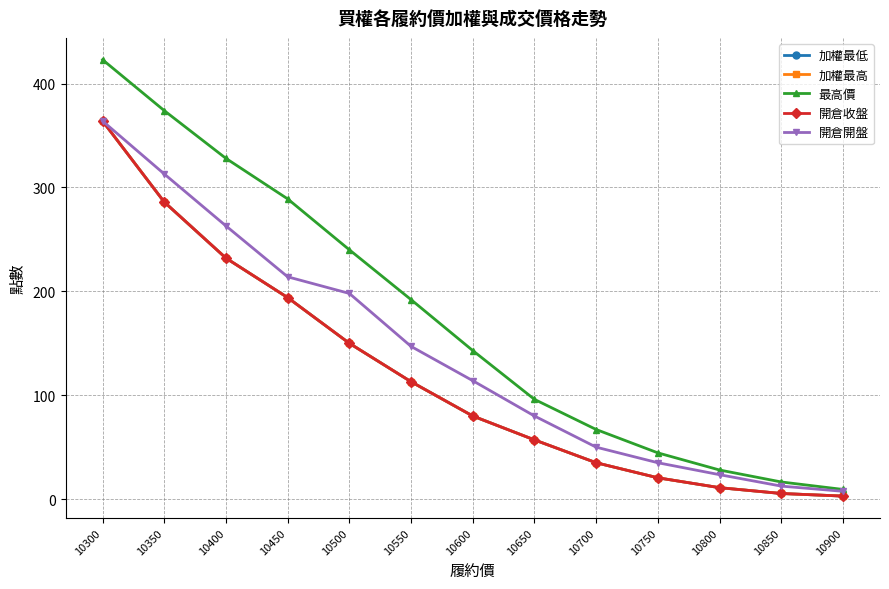

The value of 加權最高 at 10850 is 5.4. True or false?

True